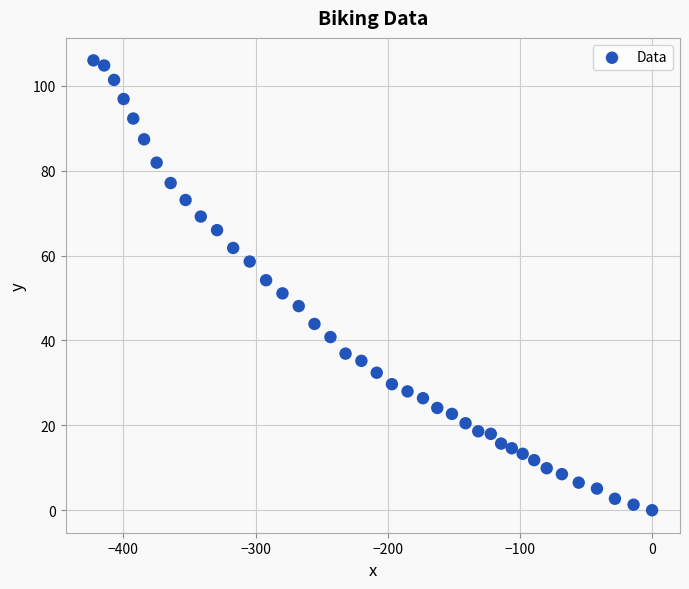

What is the range of X values (max minus min)?

422.6